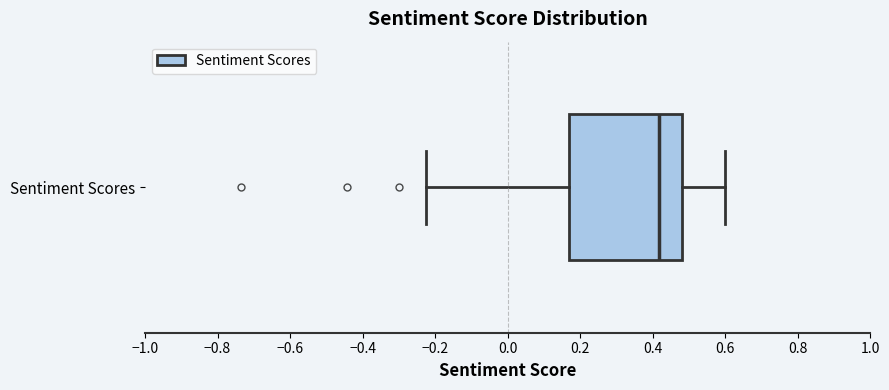

Where does the median line of the box for Sentiment Scores sit on the x-axis? The values are not printed on the chart, so give them approximately, as read against the axis.

0.42